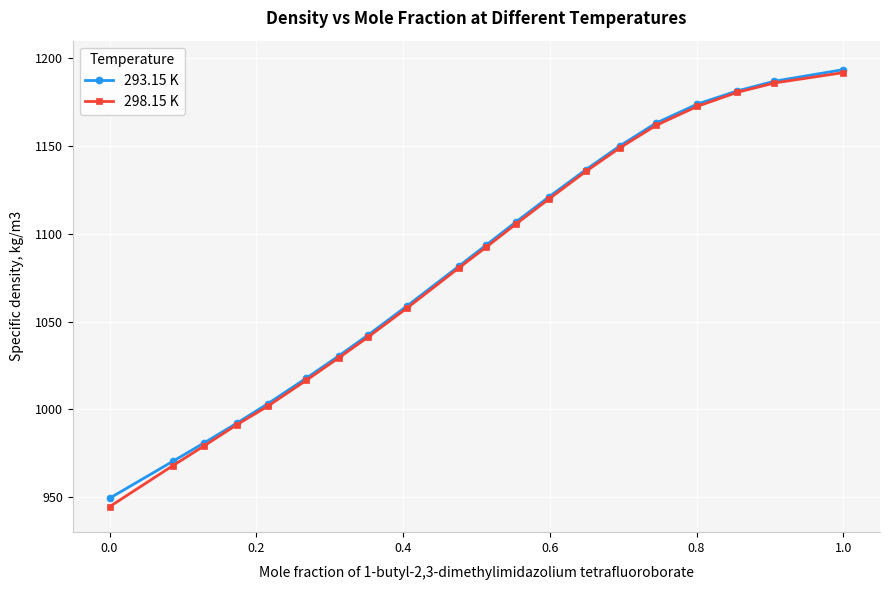

What is the value of the 293.15 K point at the 11th from the left?

1093.5